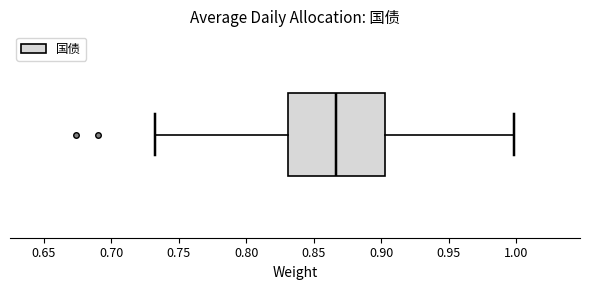

Where does the median line of the box sit on the x-axis? The values are not printed on the chart, so give them approximately, as read against the axis.

0.865